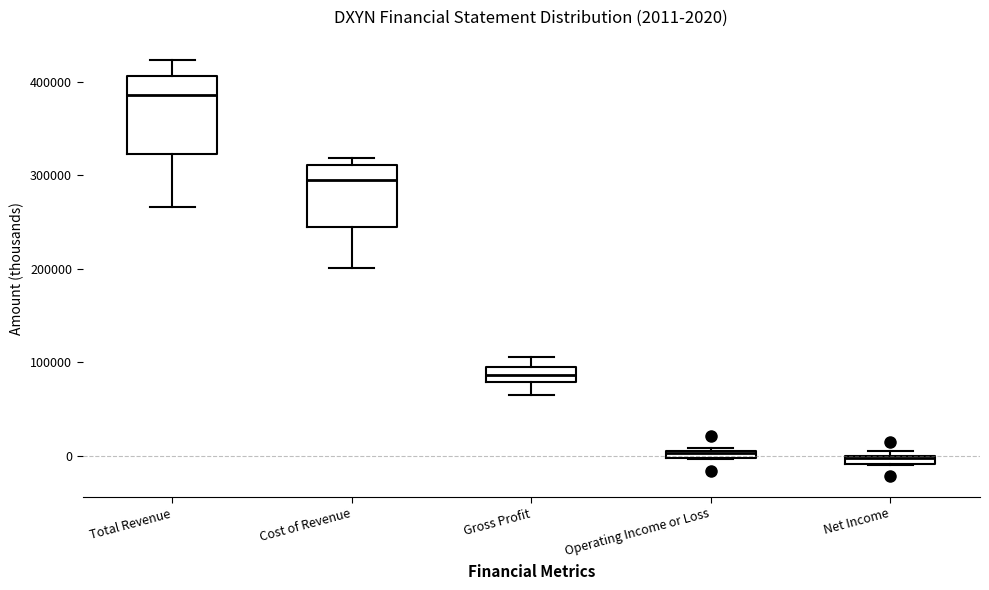

Which box has the highest median line?

Total Revenue